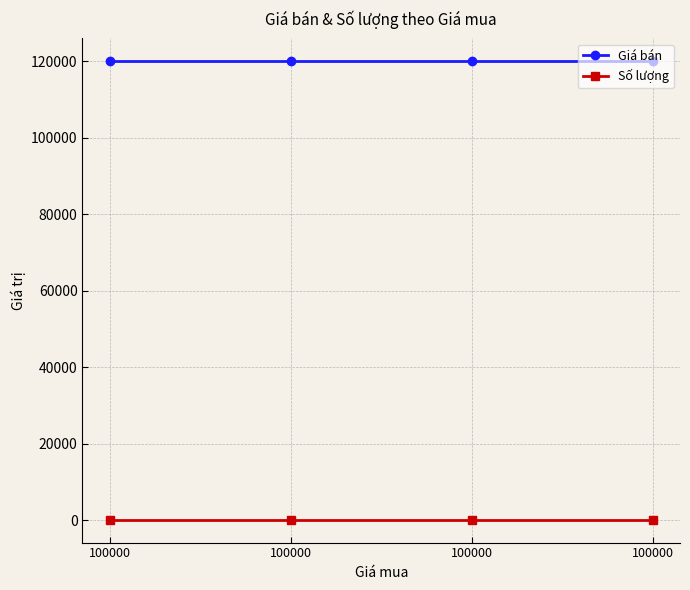

What are all the series names shown in the legend?

Giá bán, Số lượng